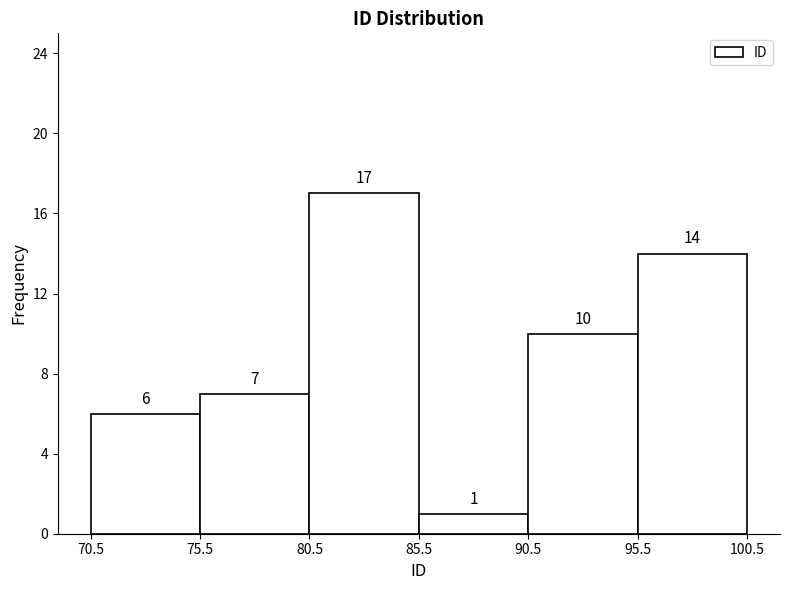

Reading left to right, list every bar in this chart as the range it spans on the x-axis followed by its height.

70.5 to 75.5: 6
75.5 to 80.5: 7
80.5 to 85.5: 17
85.5 to 90.5: 1
90.5 to 95.5: 10
95.5 to 100.5: 14